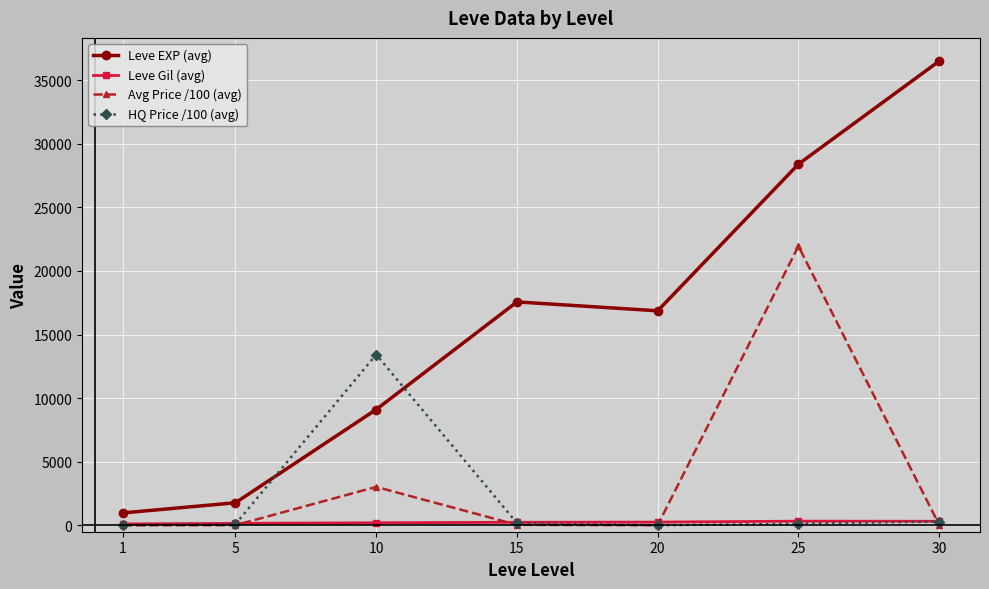

What is the value of the HQ Price /100 (avg) point at the 7th from the left?

296.1